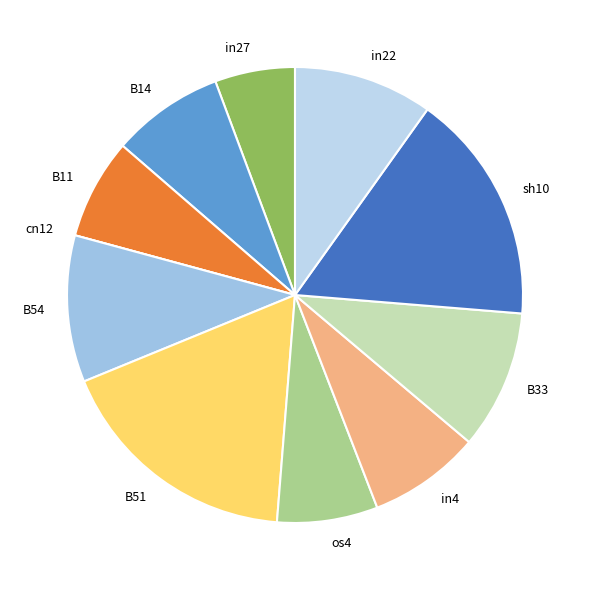

Which slice is the largest?

B51